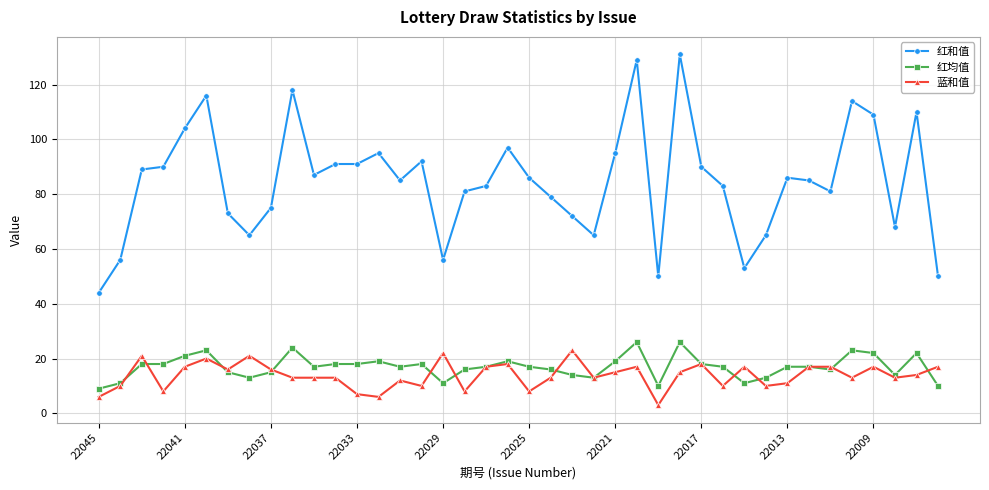

True or false: 红和值 and 红均值 intersect in this chart.

False